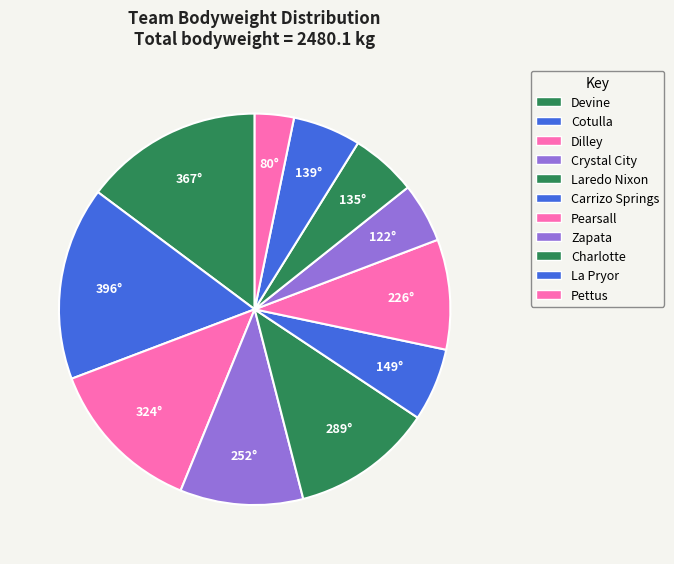

How many slices are in this pie chart?

11